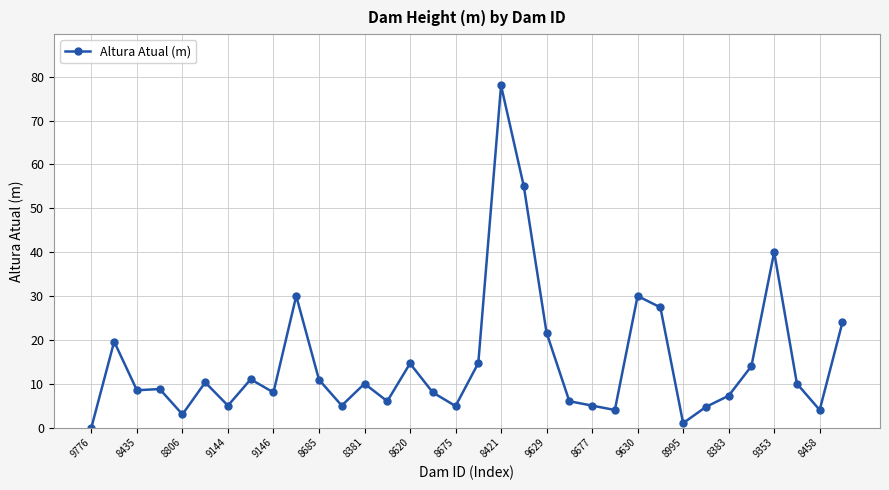

What is the value of the 3rd point from the left?

8.5